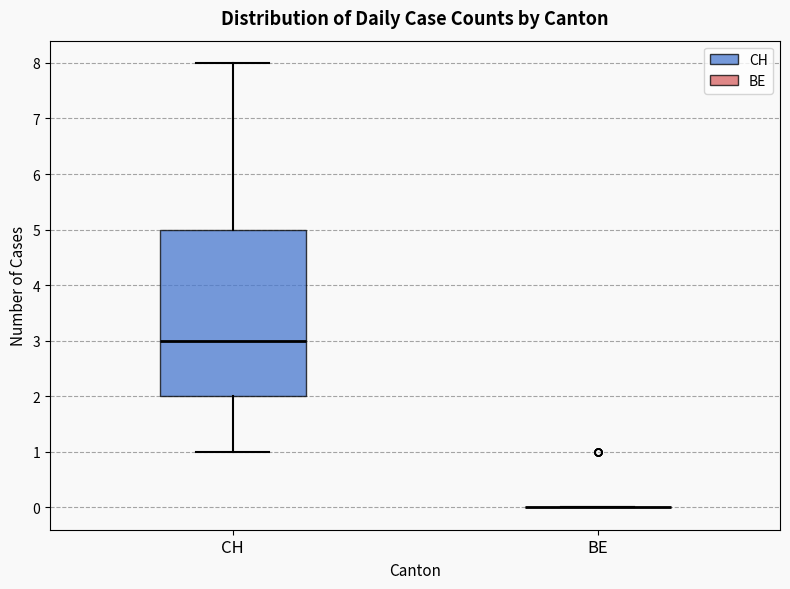

Reading left to right, read every box against the y-axis: the position of its median line, the range the box covers, and the ends of its whiskers. The values are not printed on the chart, so give them approximately, as read against the axis.

CH: median 3, box 2 to 5, whiskers 1 to 8
BE: box collapsed to a line at 0, whiskers 0 to 0